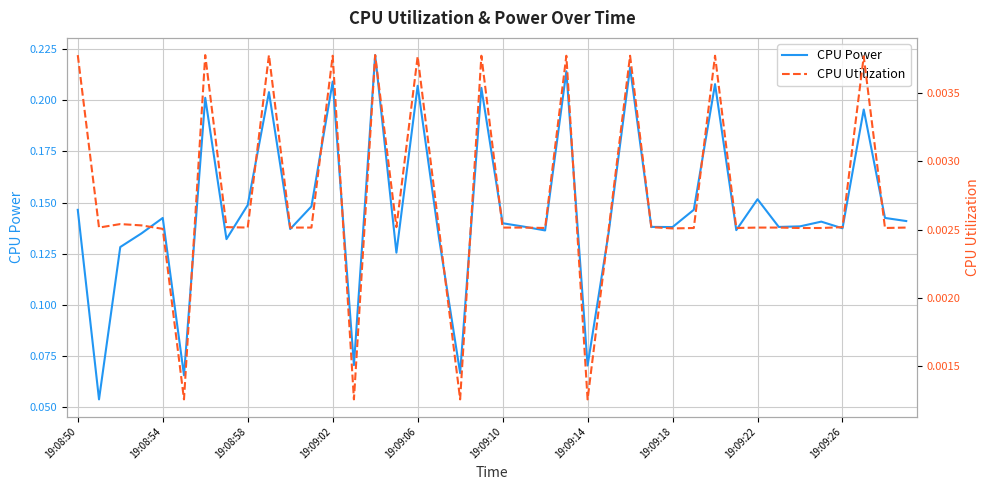

What position from the right is 27?

13